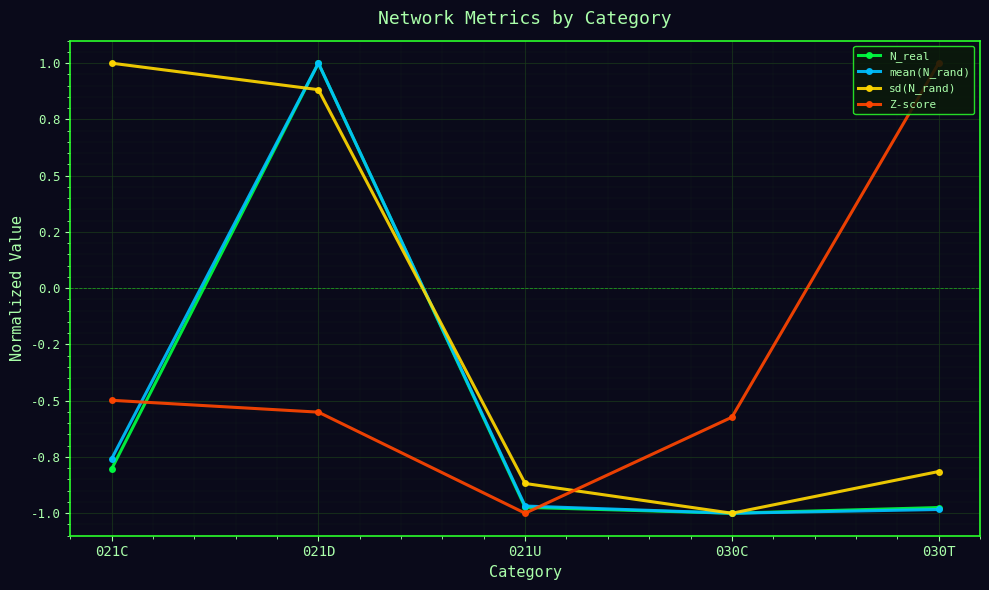

Which category has the highest value in the N_real series?

021D